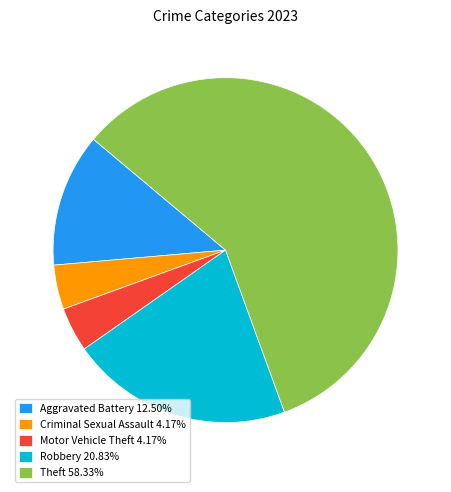

Combined, do Theft 58.33% and Aggravated Battery 12.50% account for over 50%?

Yes